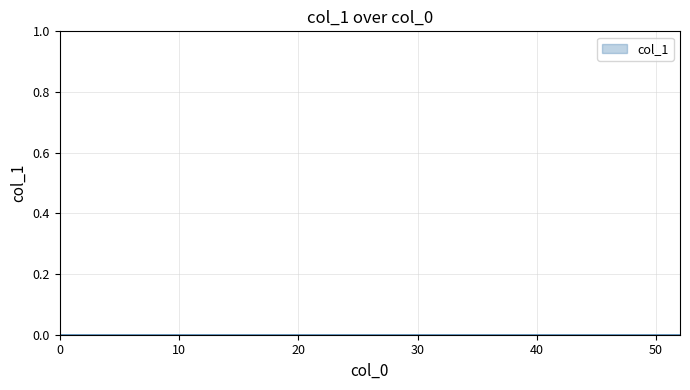

What is the label of the 2nd point from the right?

38